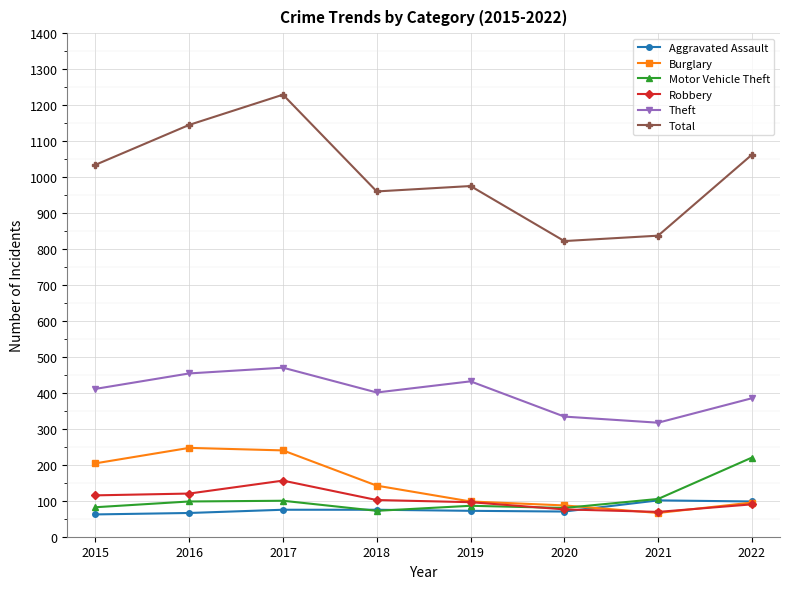

Is it true that Total equals 2030 at 2017?

False